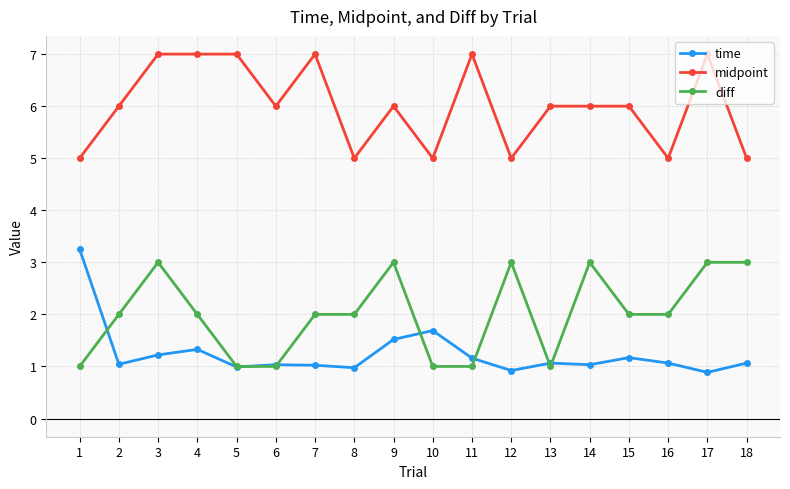

What is the value of the diff point at the 4th from the left?

2.0